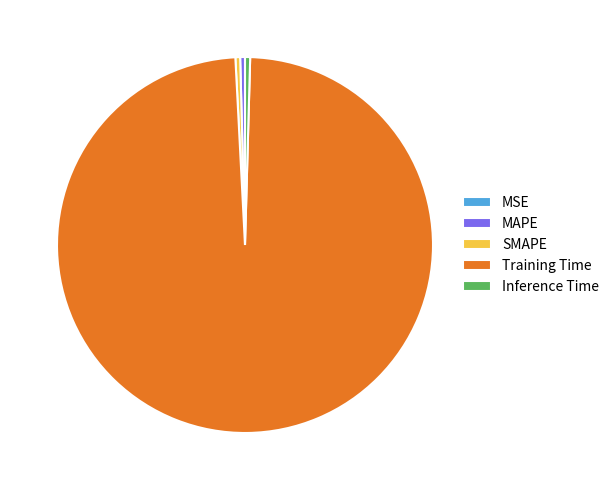

Is there any slice that represents more than half of the pie?

Yes